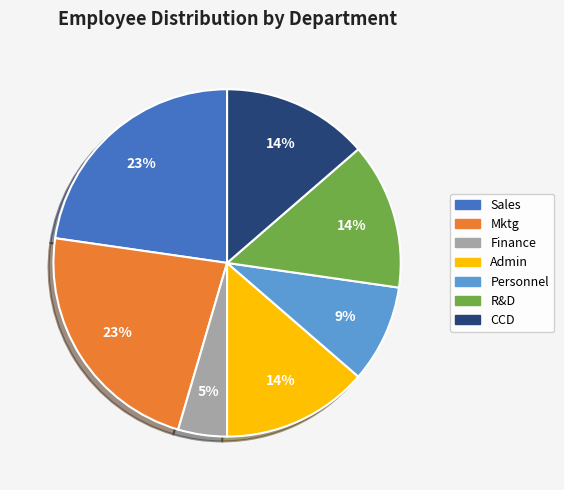

Is there any slice that represents more than half of the pie?

No